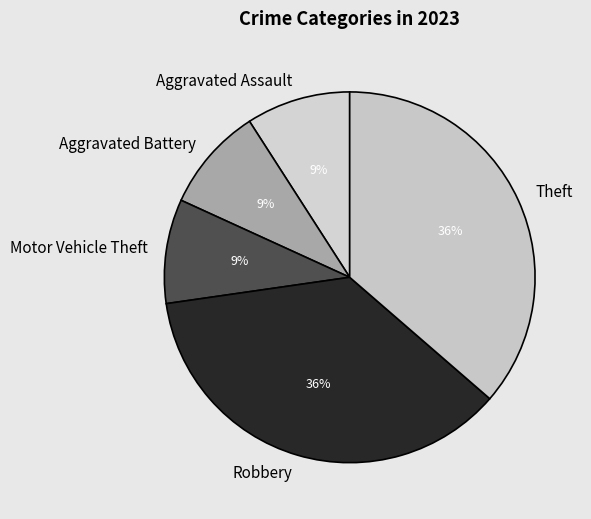

Is it true that Aggravated Assault is 14% of the pie?

False